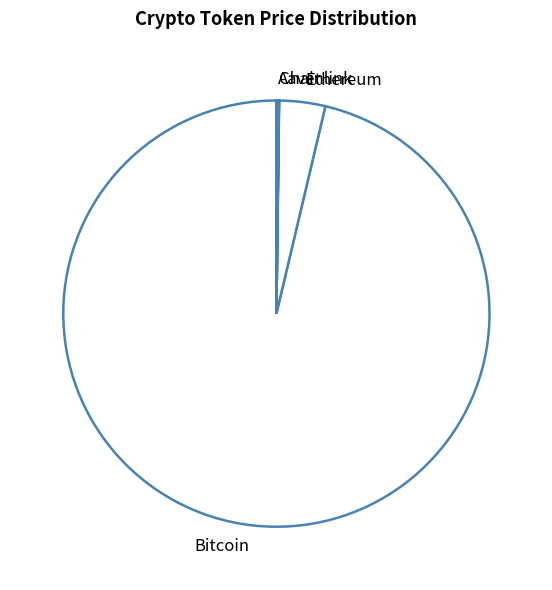

Which category accounts for the majority?

Bitcoin